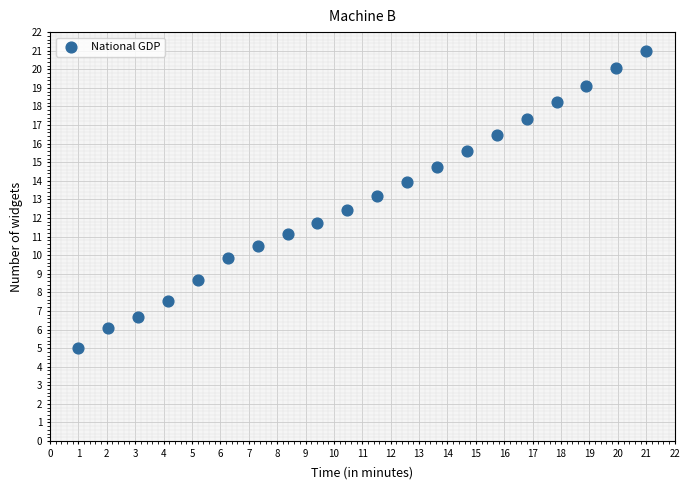

What is the range of X values (max minus min)?

20.0